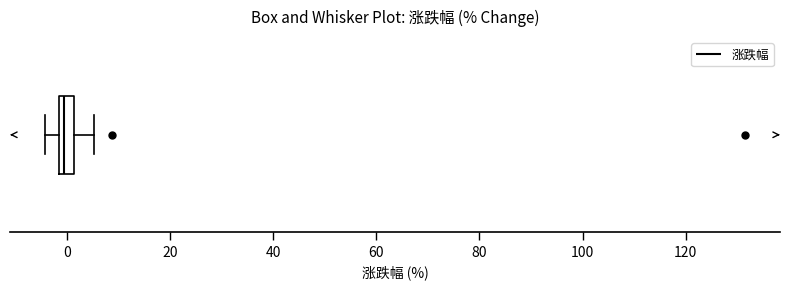

Where does the median line of the box sit on the x-axis? The values are not printed on the chart, so give them approximately, as read against the axis.

0